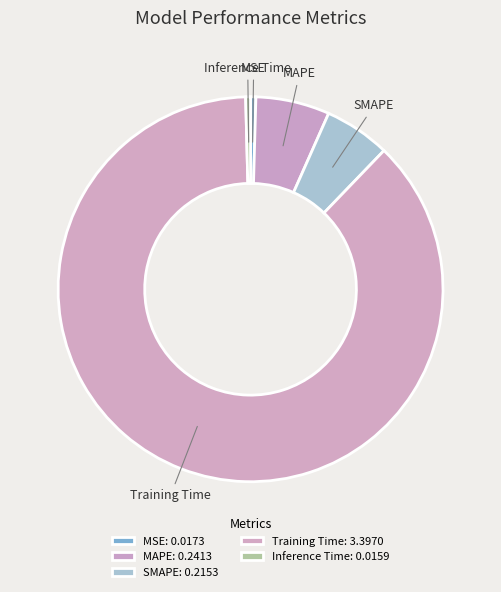

Is there any slice that represents more than half of the pie?

Yes